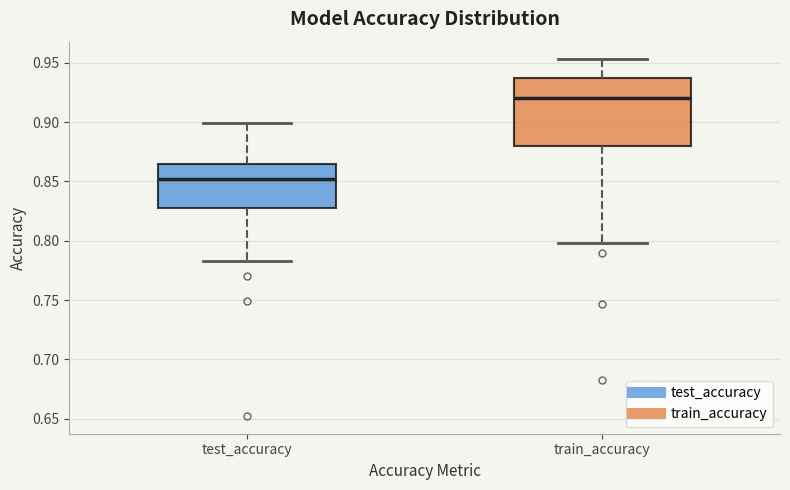

Reading left to right, read every box against the y-axis: the position of its median line, the range the box covers, and the ends of its whiskers. The values are not printed on the chart, so give them approximately, as read against the axis.

test_accuracy: median 0.850, box 0.830 to 0.865, whiskers 0.785 to 0.900
train_accuracy: median 0.920, box 0.880 to 0.935, whiskers 0.800 to 0.955